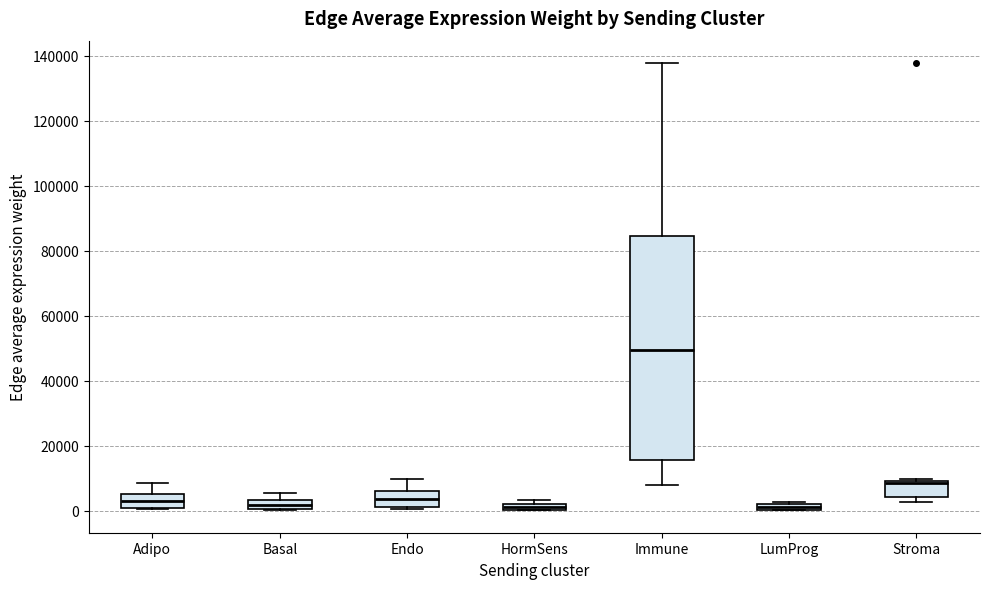

Which box is the tallest, from its lower edge to its upper edge?

Immune